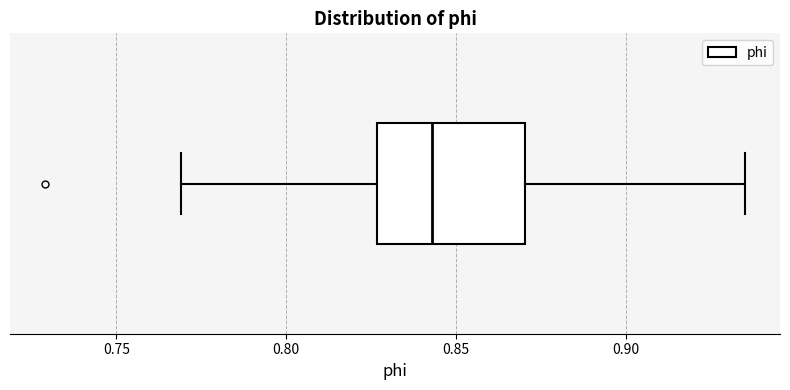

Read this box plot against the x-axis: the position of the median line, the range covered by the box, and the ends of both whiskers. The values are not printed on the chart, so give them approximately, as read against the axis.

median 0.845, box 0.825 to 0.870, whiskers 0.770 to 0.935